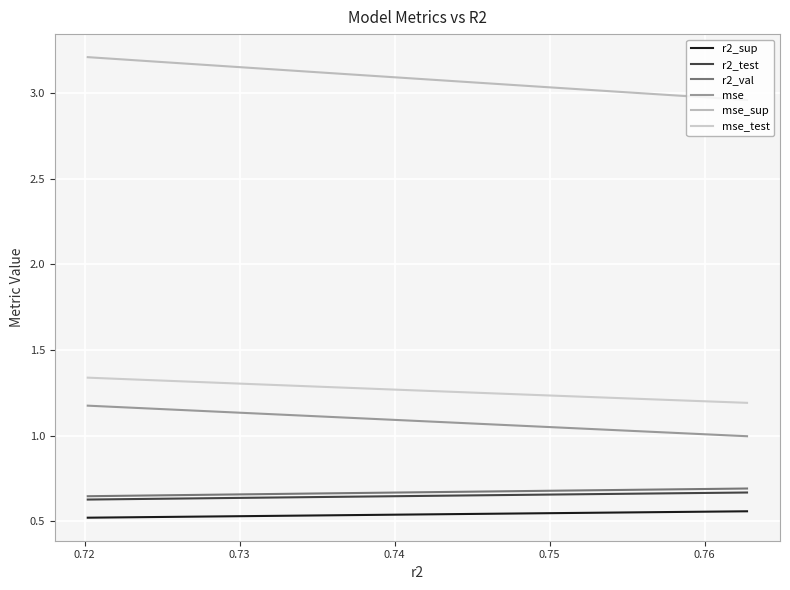

True or false: mse_test and r2_sup intersect in this chart.

False